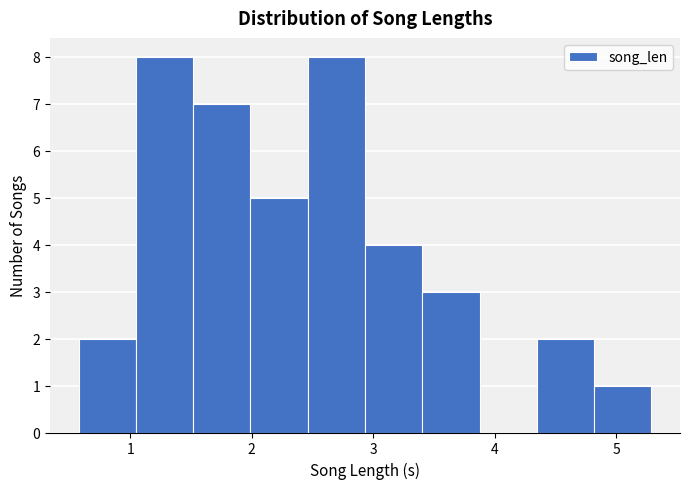

Reading left to right, transcribe this chart: for each bar, give the range it covers on the x-axis and its height. Neither the bar edges nor the heights are printed on the chart, so give them approximately, as read against the axes.

0.6 to 1.0: 2
1.0 to 1.5: 8
1.5 to 2.0: 7
2.0 to 2.5: 5
2.5 to 2.9: 8
2.9 to 3.4: 4
3.4 to 3.9: 3
3.9 to 4.3: 0
4.3 to 4.8: 2
4.8 to 5.3: 1